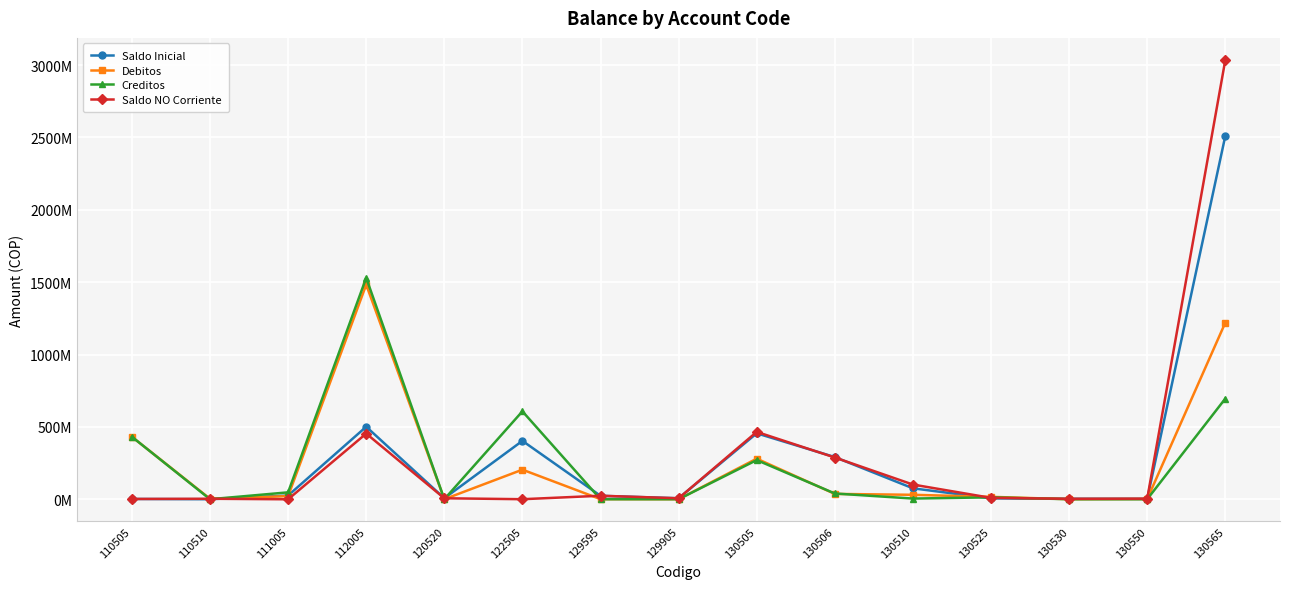

Where is Saldo NO Corriente nearest to the value 1517858821?

130505